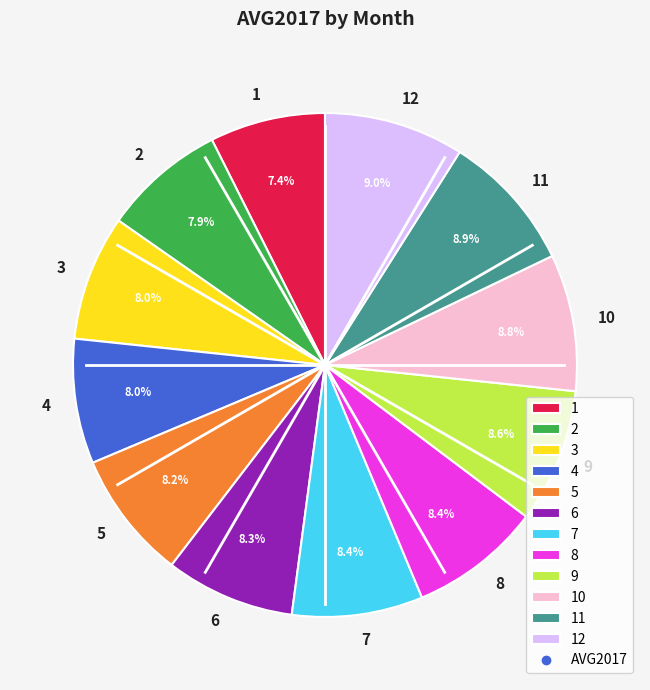

Is there any slice that represents more than half of the pie?

No